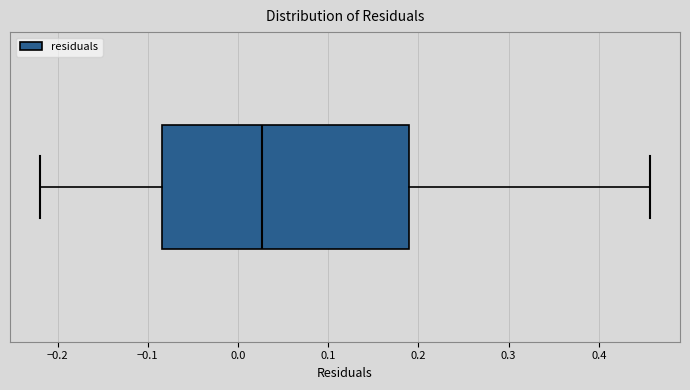

Read this box plot against the x-axis: the position of the median line, the range covered by the box, and the ends of both whiskers. The values are not printed on the chart, so give them approximately, as read against the axis.

median 0.03, box -0.08 to 0.19, whiskers -0.22 to 0.46